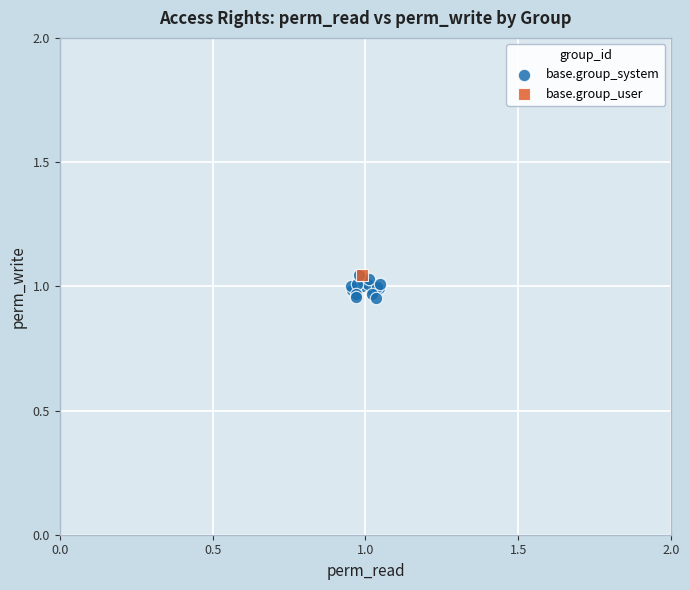

What are all the series names shown in the legend?

base.group_system, base.group_user